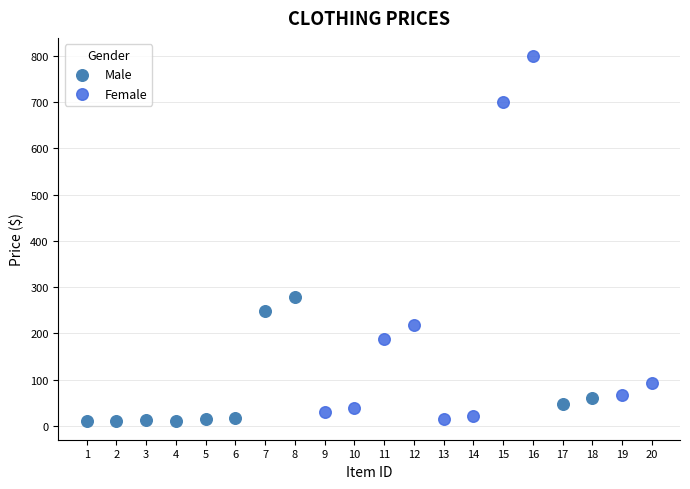

Which series reaches the maximum Y coordinate?

Female